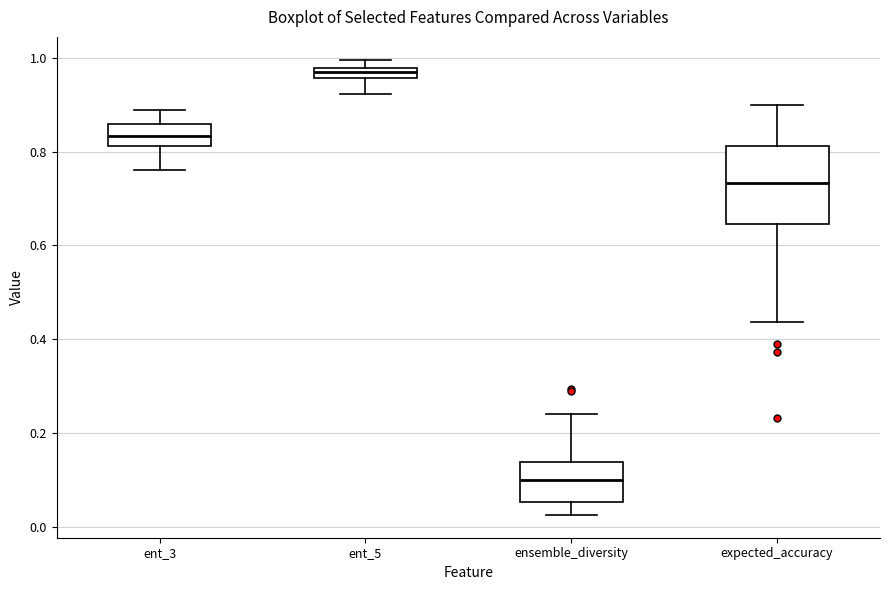

Which box's median line is the highest?

ent_5